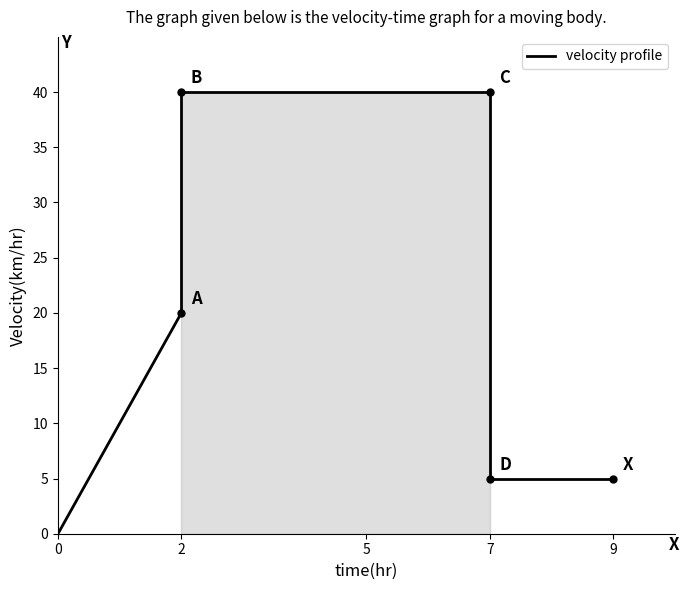

What is the smallest value displayed?

5